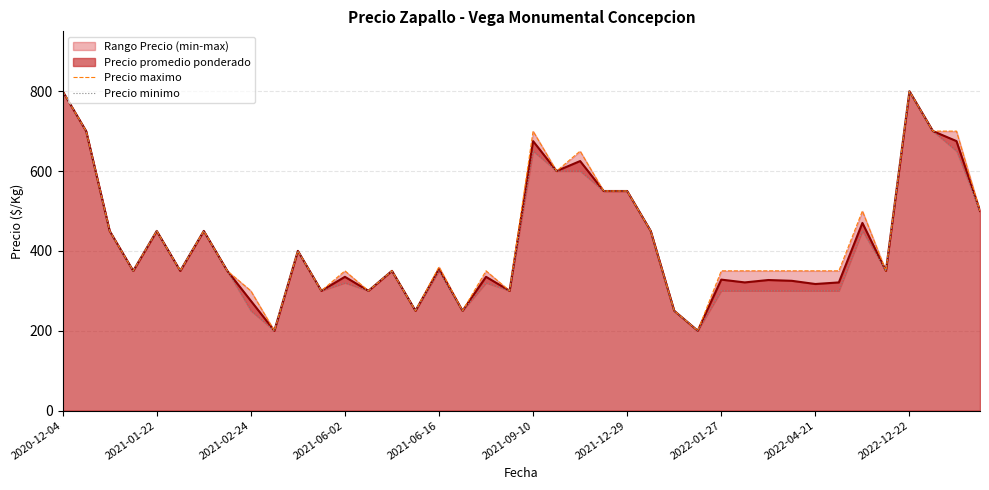

At how many categories does at least one series exceed 405?

16